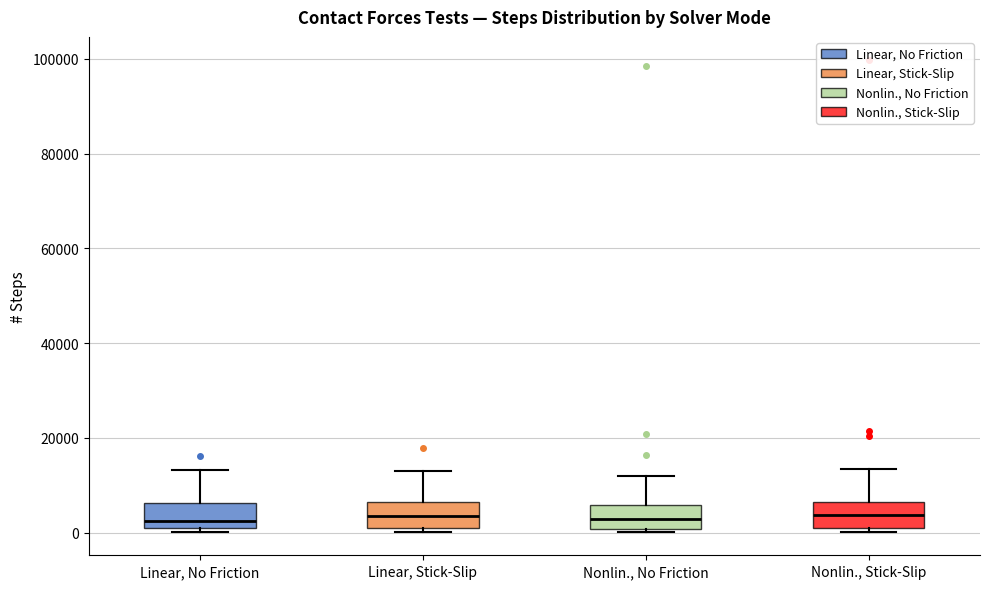

Reading left to right, read every box against the y-axis: the position of its median line, the range the box covers, and the ends of its whiskers. The values are not printed on the chart, so give them approximately, as read against the axis.

Linear, No Friction: median 2000, box 0 to 6000, whiskers 0 (just below the box's lower edge) to 14000
Linear, Stick-Slip: median 4000, box 0 to 6000, whiskers 0 (just below the box's lower edge) to 14000
Nonlin., No Friction: median 2000, box 0 to 6000, whiskers 0 (just below the box's lower edge) to 12000
Nonlin., Stick-Slip: median 4000, box 2000 to 6000, whiskers 0 to 14000